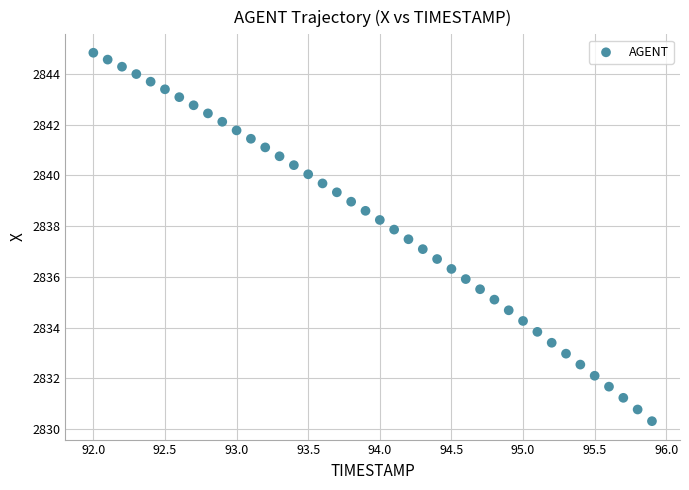

What is the range of Y values (max minus min)?

14.5